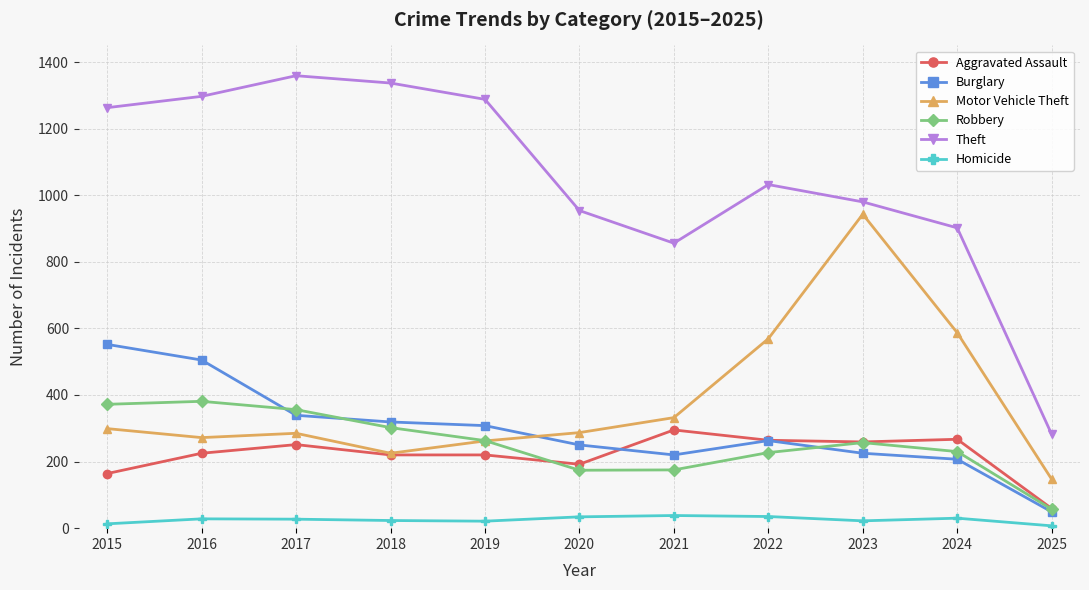

What is the average value of the Robbery series?

254